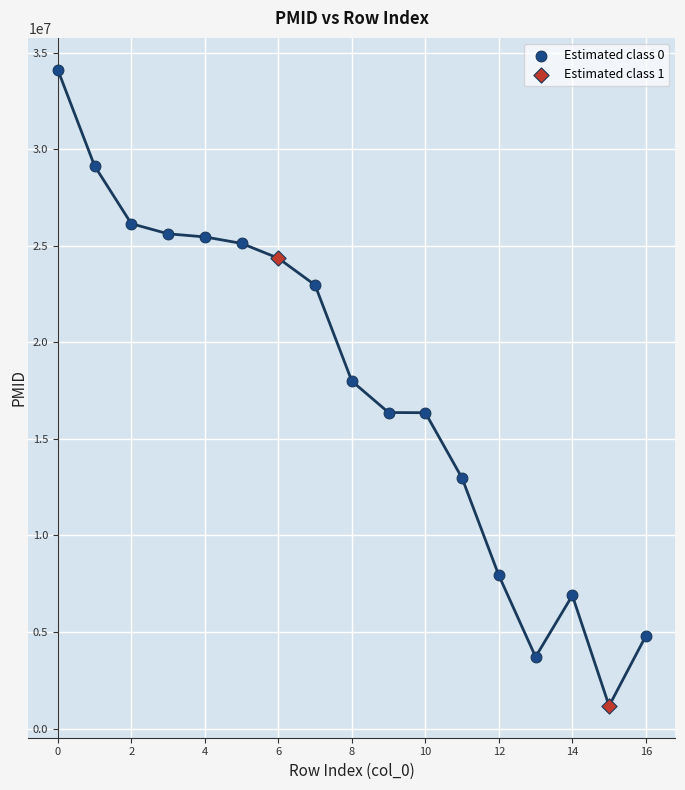

What are all the series names shown in the legend?

Estimated class 0, Estimated class 1